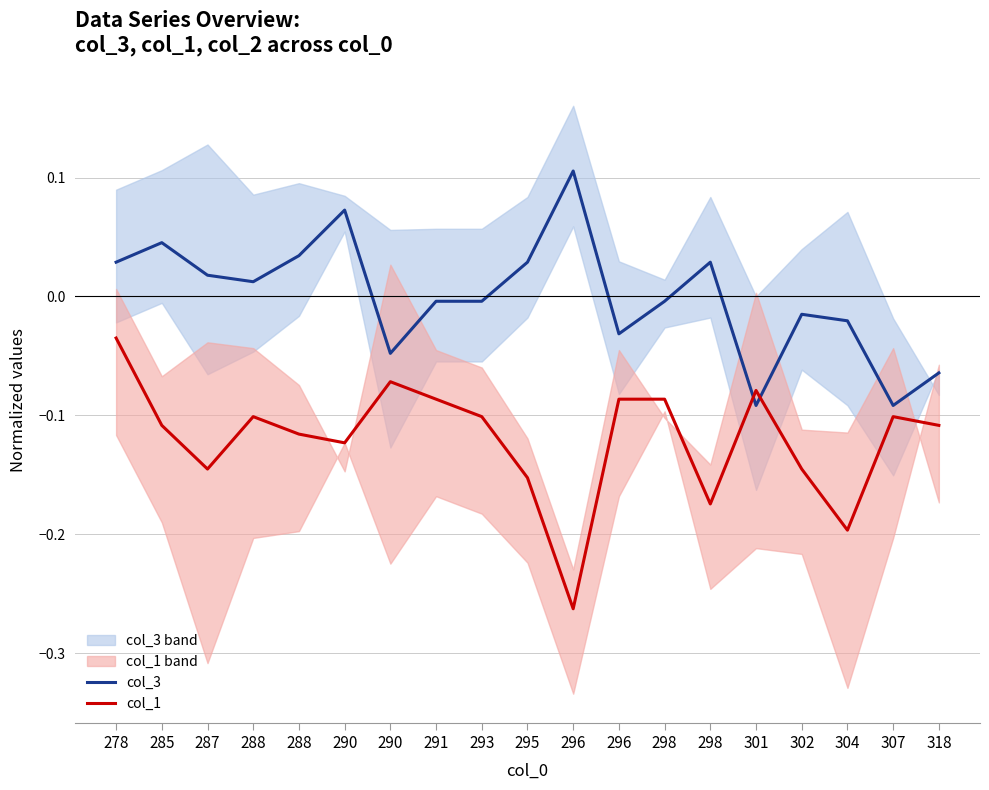

Which category has the lowest value in the col_3 series?

301